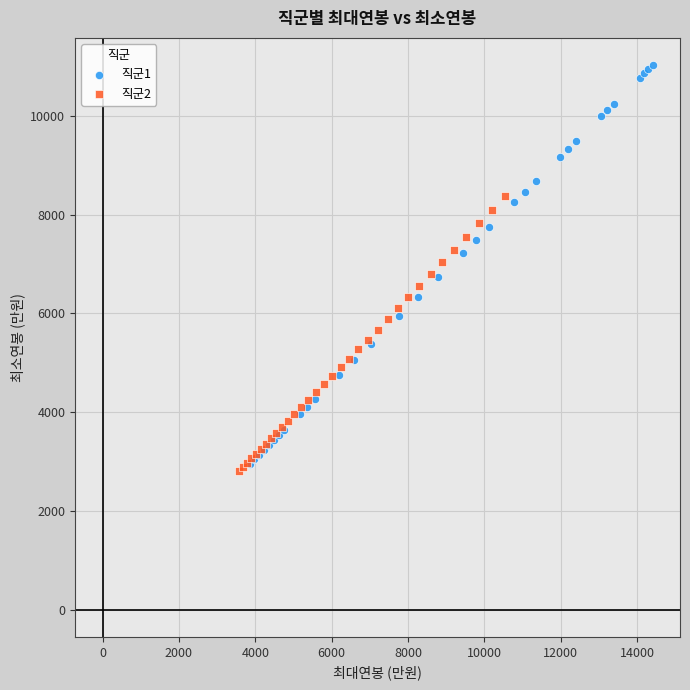

Which series contains the highest Y value?

직군1